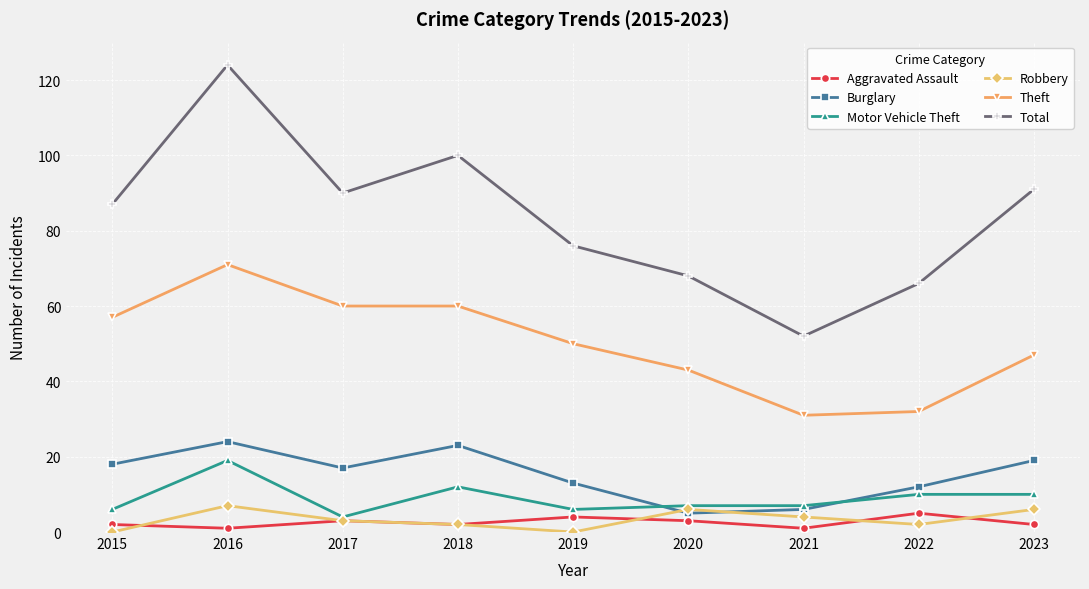

How many times do Motor Vehicle Theft and Burglary cross each other?

2